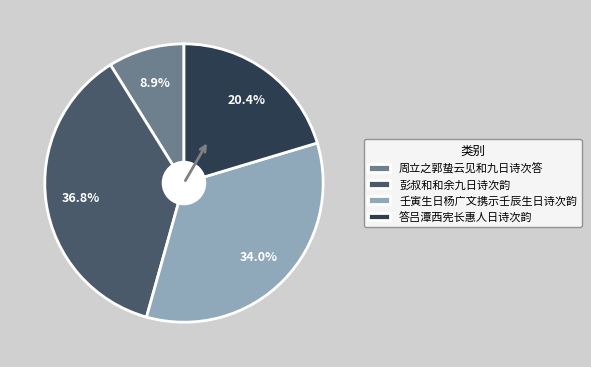

Rank the categories by value from highest to lowest.

彭叔和和余九日诗次韵, 壬寅生日杨广文携示壬辰生日诗次韵, 答吕潭西宪长惠人日诗次韵, 周立之郭蛰云见和九日诗次答